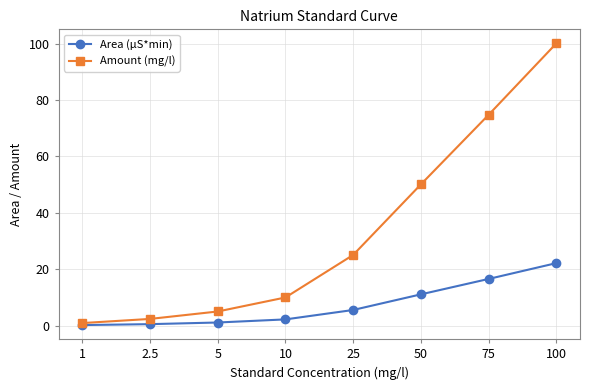

Which series has the largest total across all categories?

Amount (mg/l)